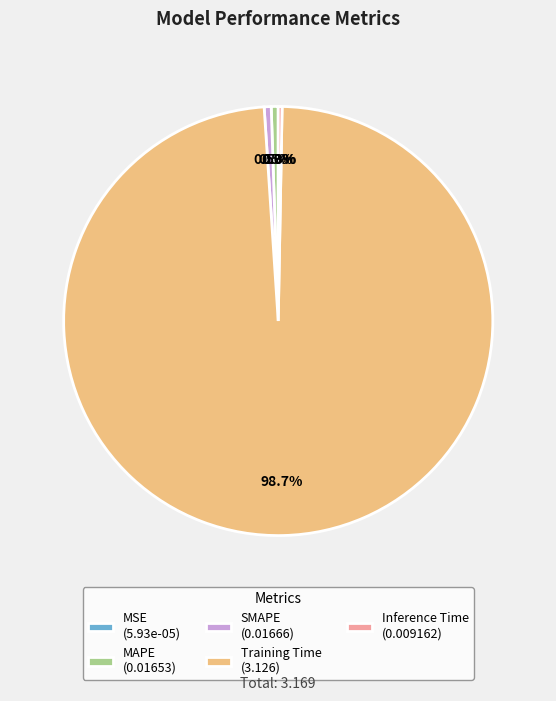

To the nearest percent, what is the combined percentage of MAPE and Training Time?

99%